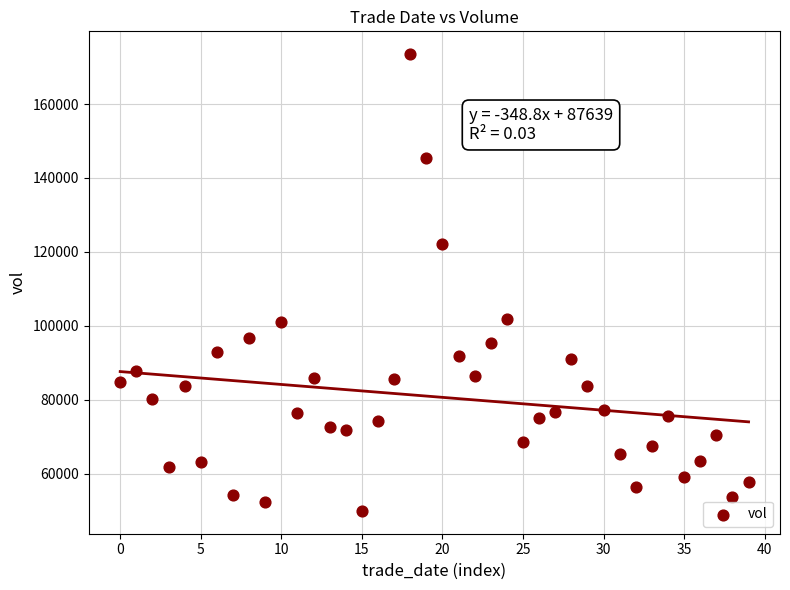

What is the range of Y values (max minus min)?

123523.6